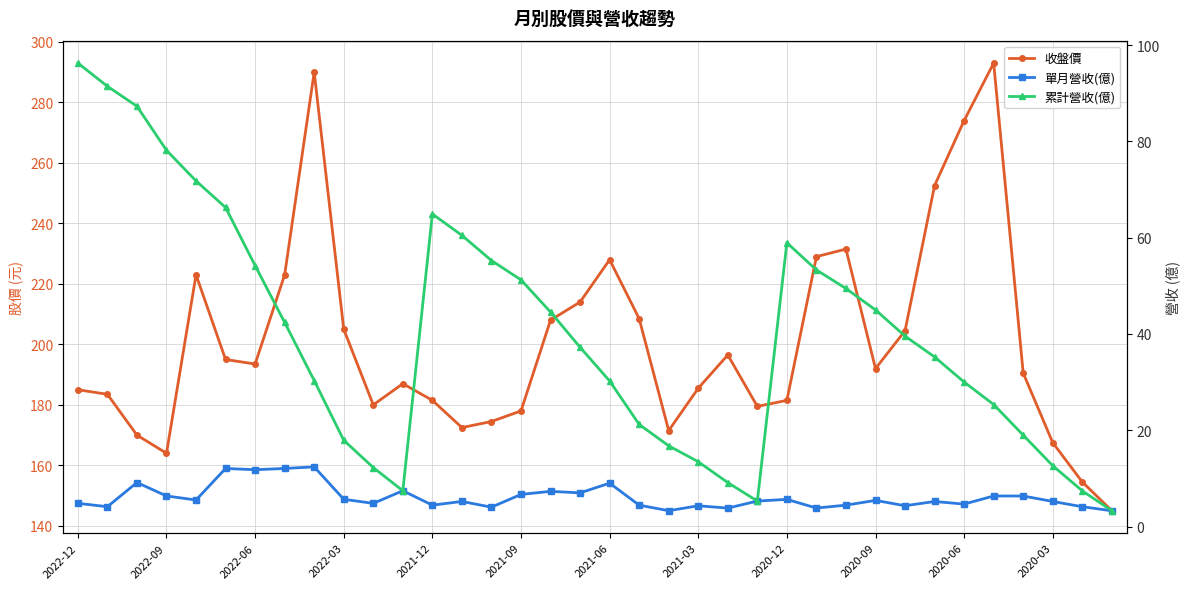

What is the sum of the 單月營收(億) values at 20 and 27?

8.7